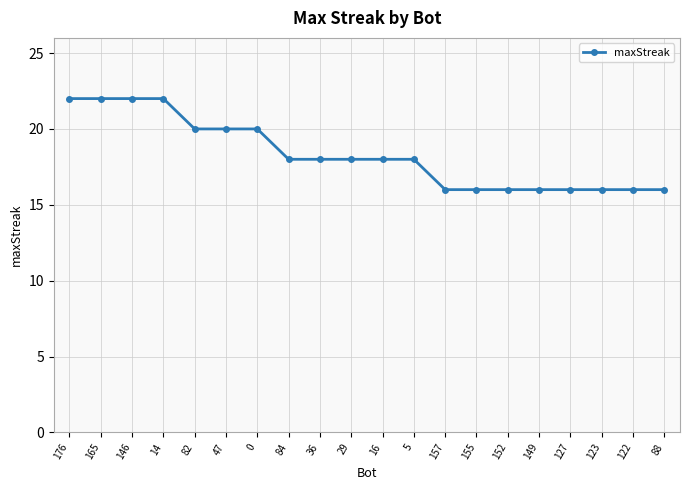

What position from the right is 155?

7